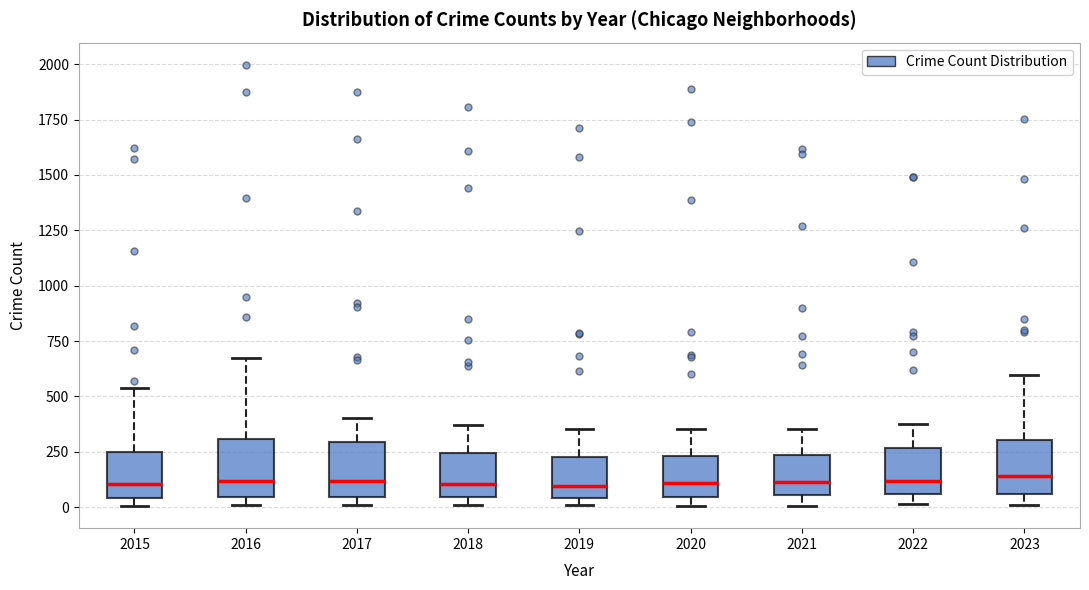

Reading left to right, transcribe this box plot: for each box, give where its median line is, the range the box spans, and where its two whiskers end, as read against the y-axis. The values are not printed on the chart, so give them approximately, as read against the axis.

2015: median 100, box 50 to 250, whiskers 0 to 550
2016: median 100, box 50 to 300, whiskers 0 to 650
2017: median 100, box 50 to 300, whiskers 0 to 400
2018: median 100, box 50 to 250, whiskers 0 to 350
2019: median 100, box 50 to 250, whiskers 0 to 350
2020: median 100, box 50 to 250, whiskers 0 to 350
2021: median 100, box 50 to 250, whiskers 0 to 350
2022: median 100, box 50 to 250, whiskers 0 to 400
2023: median 150, box 50 to 300, whiskers 0 to 600